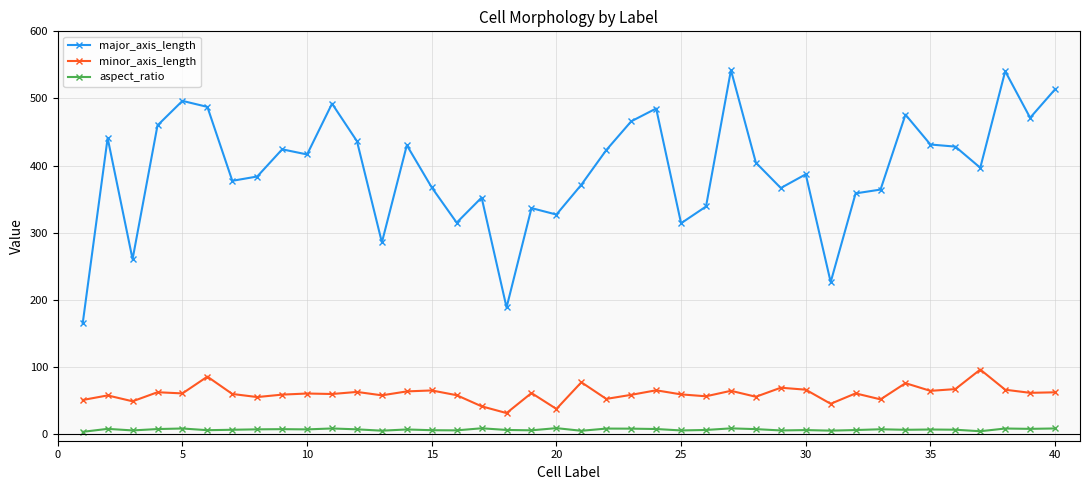

True or false: aspect_ratio and minor_axis_length intersect in this chart.

False